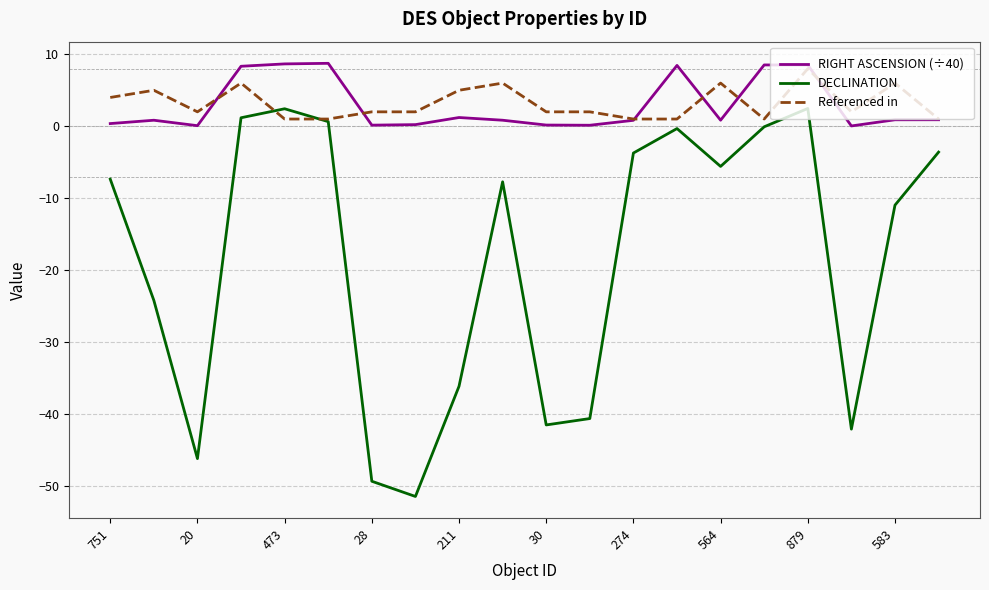

What is the smallest value displayed?

-51.5